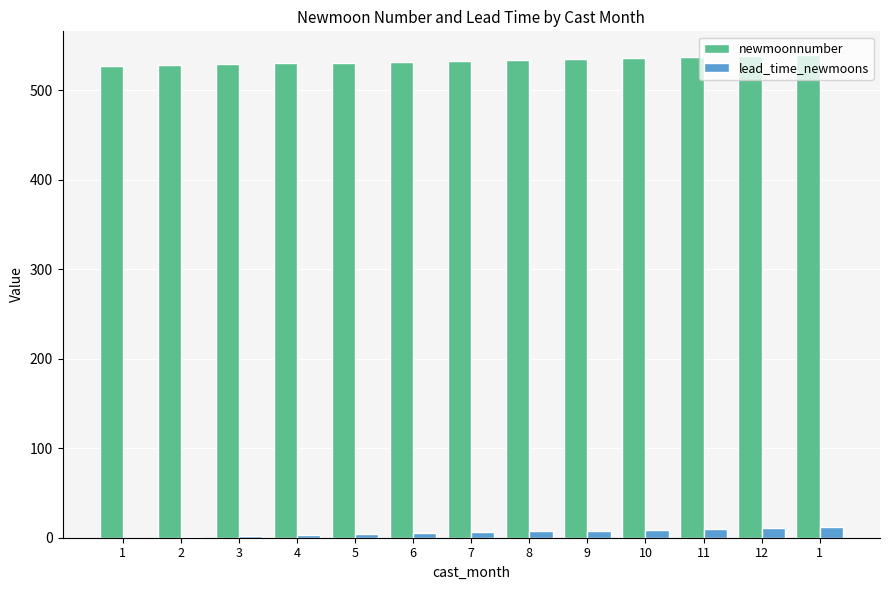

What is the lowest value of the newmoonnumber series?

527